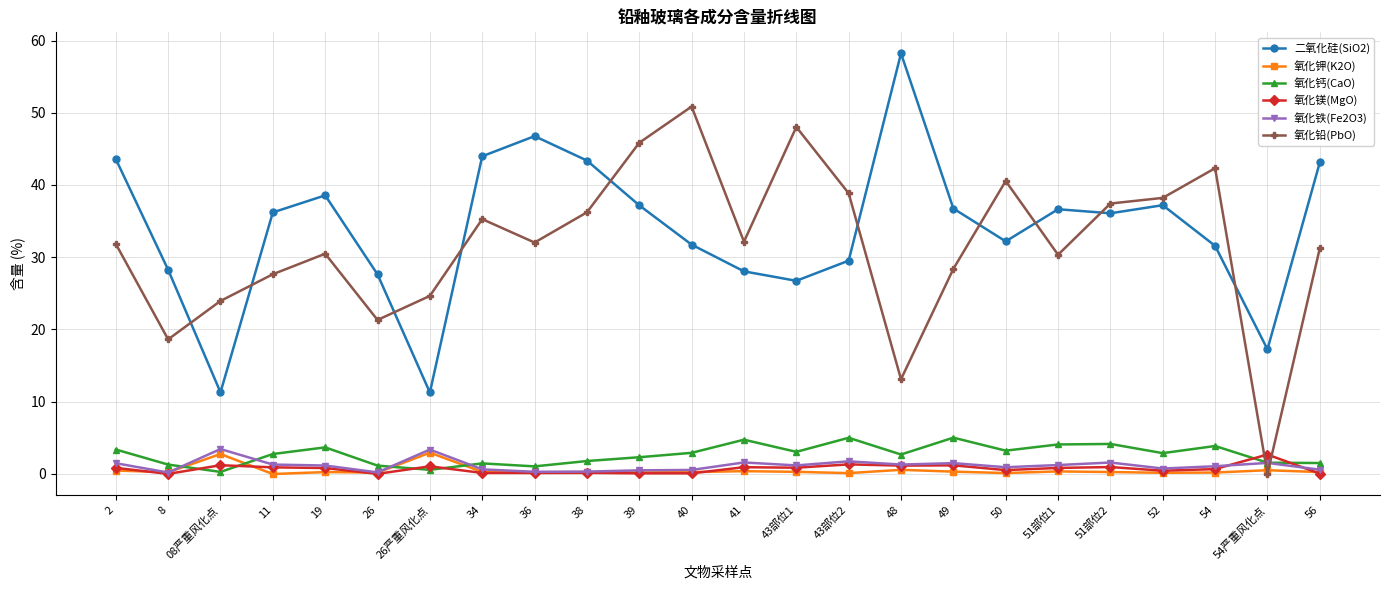

What is the average value of the 氧化钾(K2O) series?

0.5